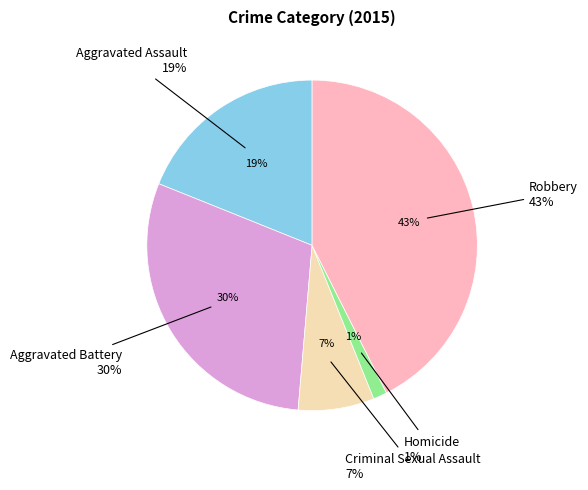

To the nearest percent, what percentage of the pie is Aggravated Battery?

30%